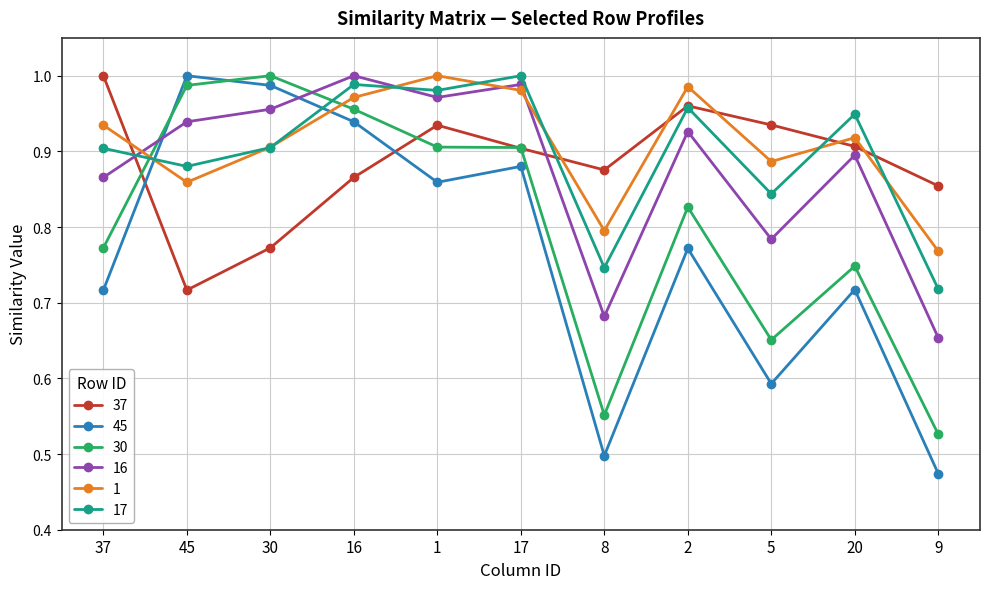

What is the sum of the 17 values at 5 and 16?

1.8